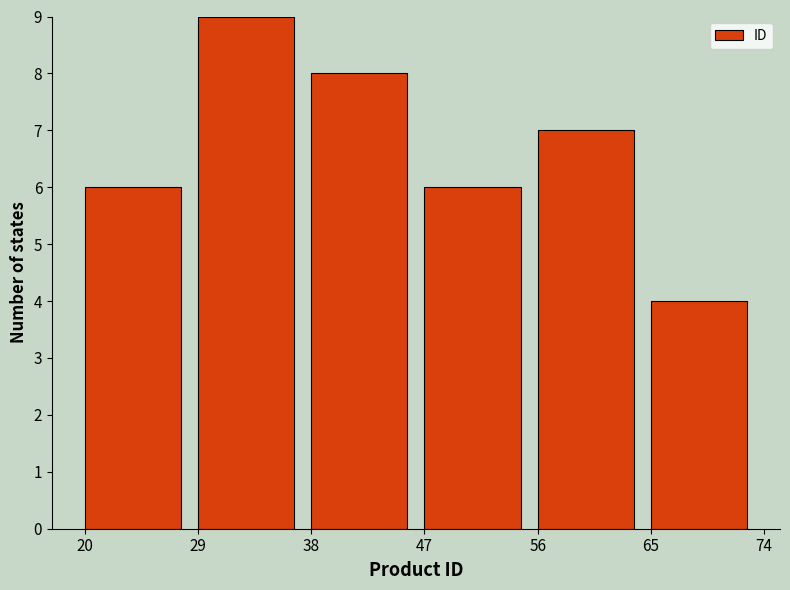

Reading left to right, list every bar in this chart as the range it spans on the x-axis followed by its height. The values are not printed on the chart, so give them approximately, as read against the axis.

20 to 29: 6
29 to 38: 9
38 to 47: 8
47 to 56: 6
56 to 65: 7
65 to 74: 4